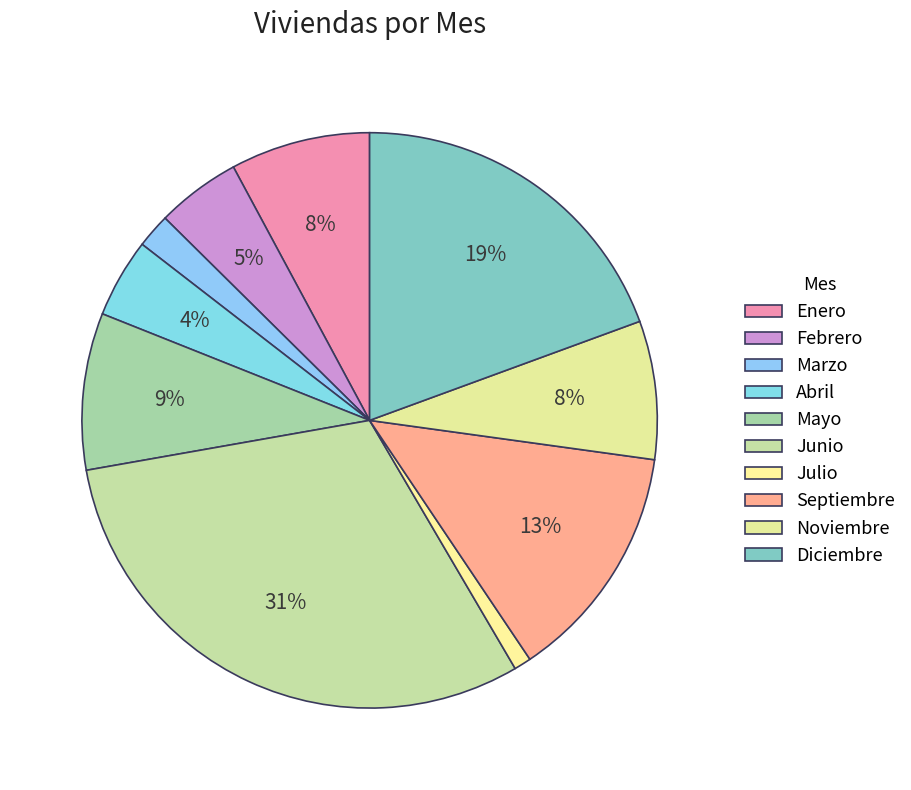

True or false: Septiembre accounts for 13% of the total.

True